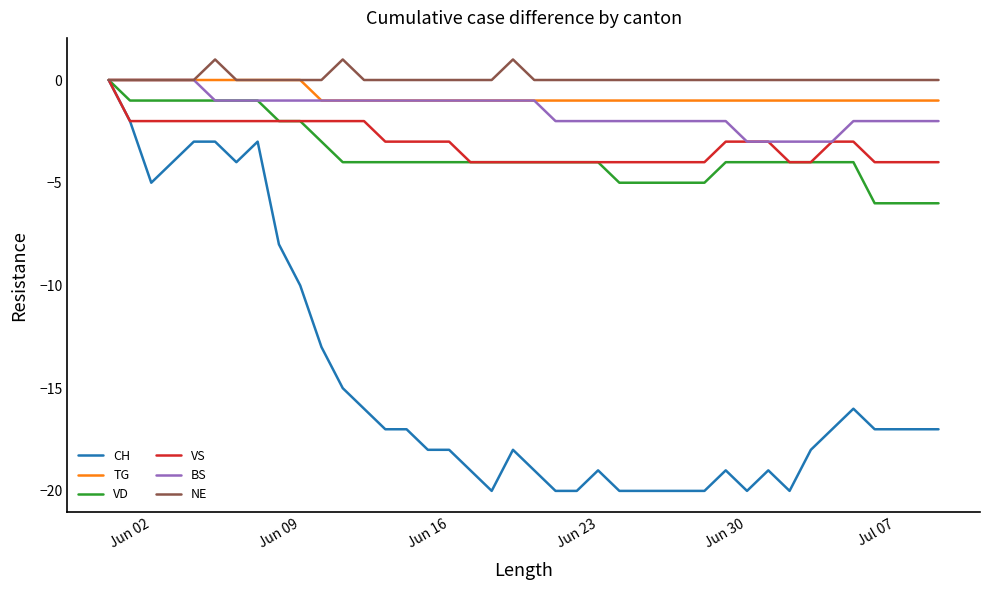

What is the lowest value of the VS series?

-4